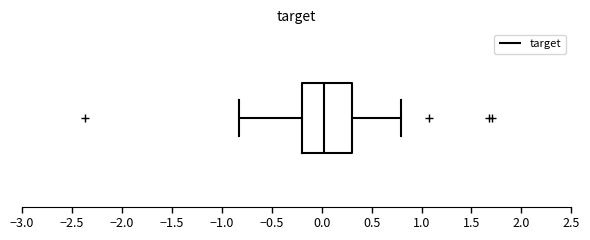

Where is the right edge of the box on the x-axis? The values are not printed on the chart, so give them approximately, as read against the axis.

0.30